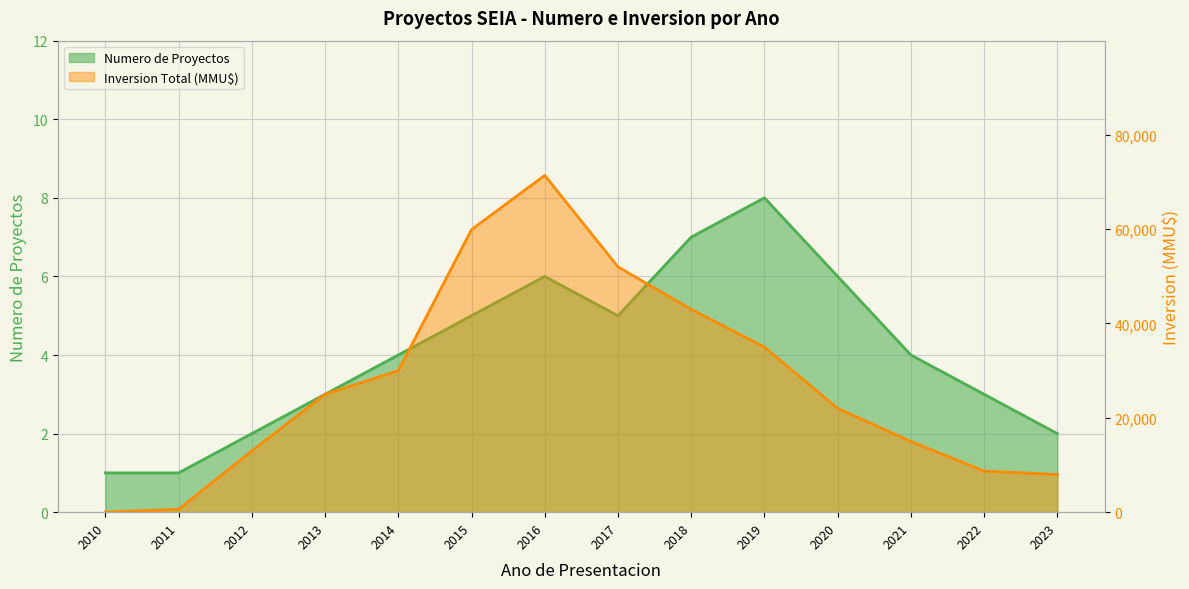

Is it true that Inversion Total (MMU$) equals 15001 at 2015?

False